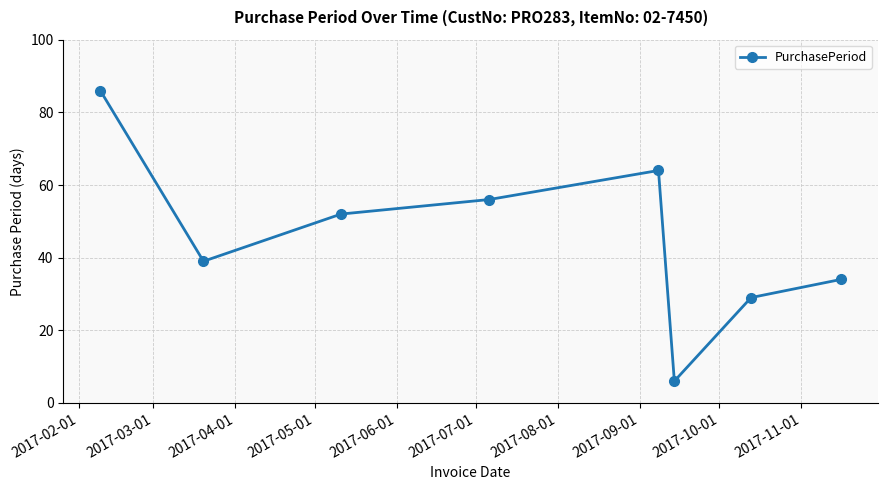

What is the difference between the maximum and minimum values?

80